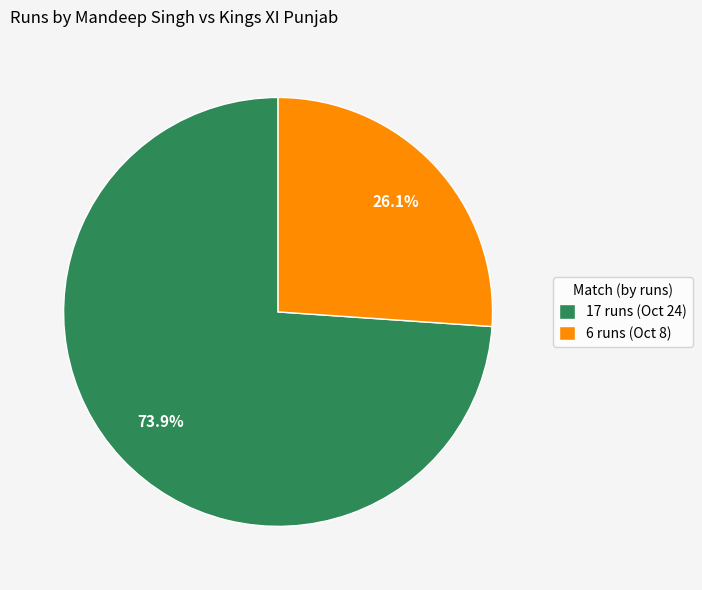

Which category has the biggest portion of the pie?

17 runs (Oct 24)